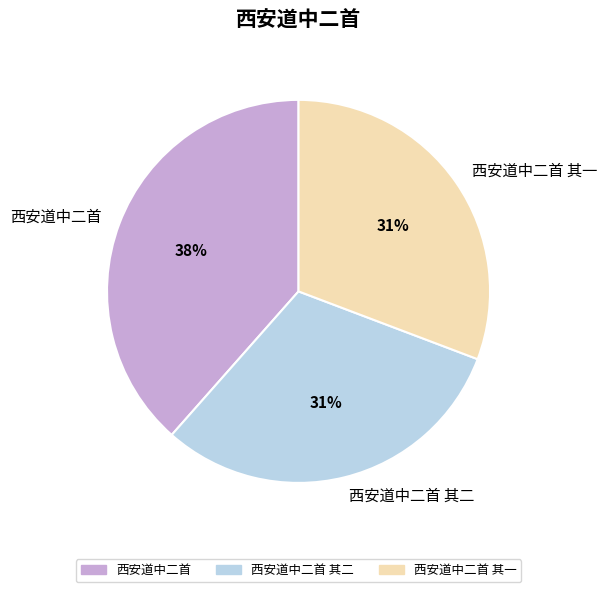

To the nearest percent, what is the average slice percentage?

33%